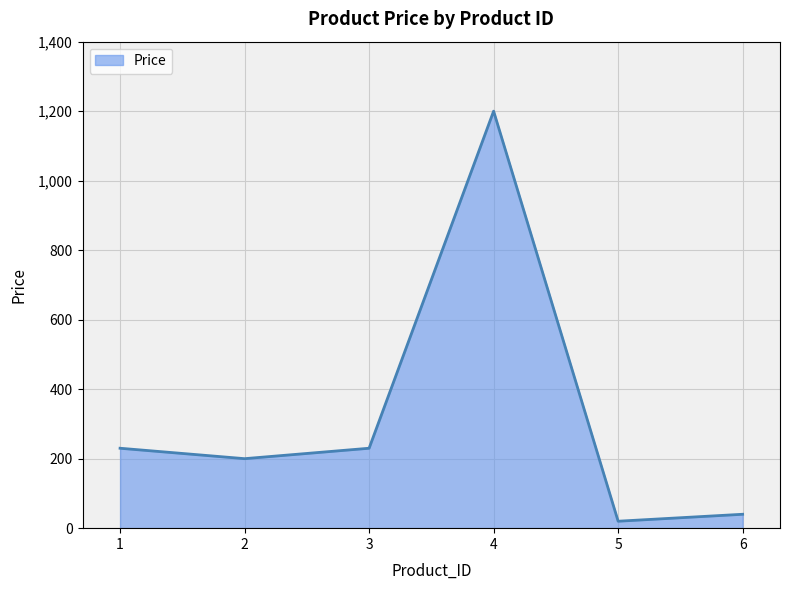

Where is the first local minimum?

2